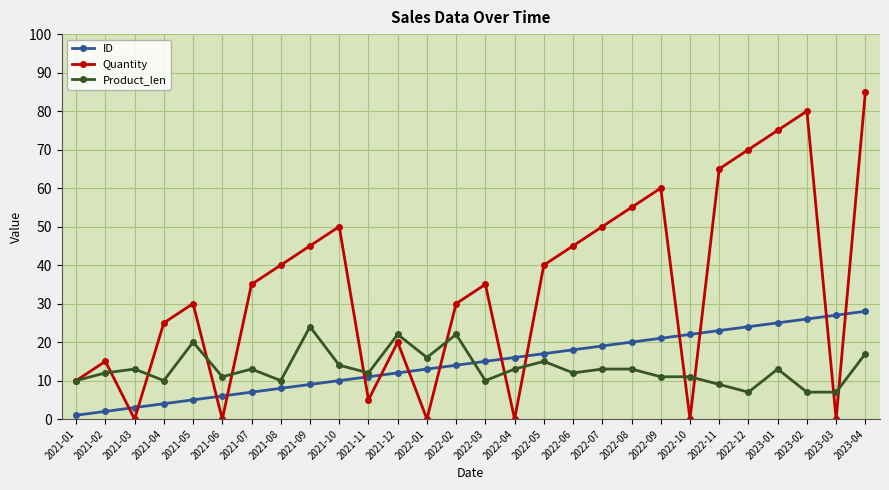

What is the spread (max minus min) of values at 2021-09?

36